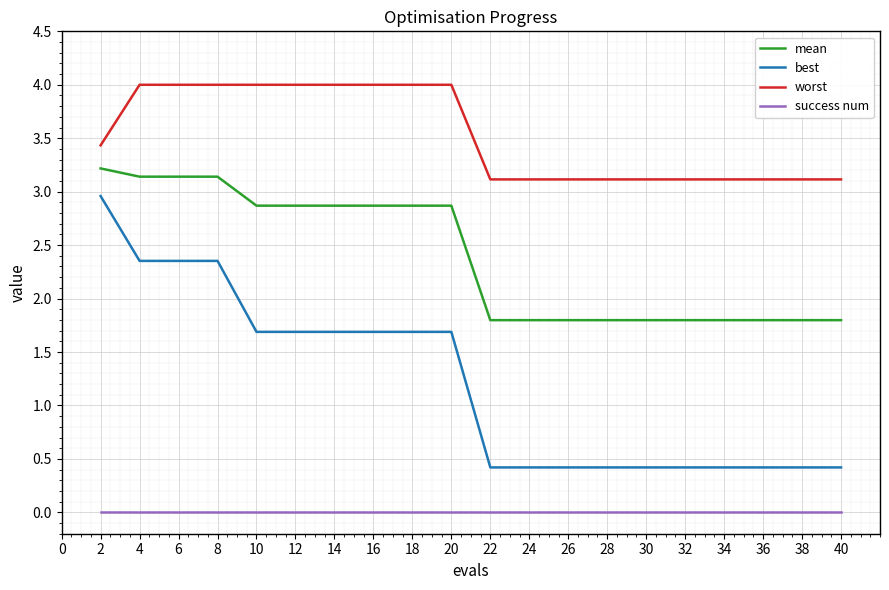

True or false: mean and worst intersect in this chart.

False